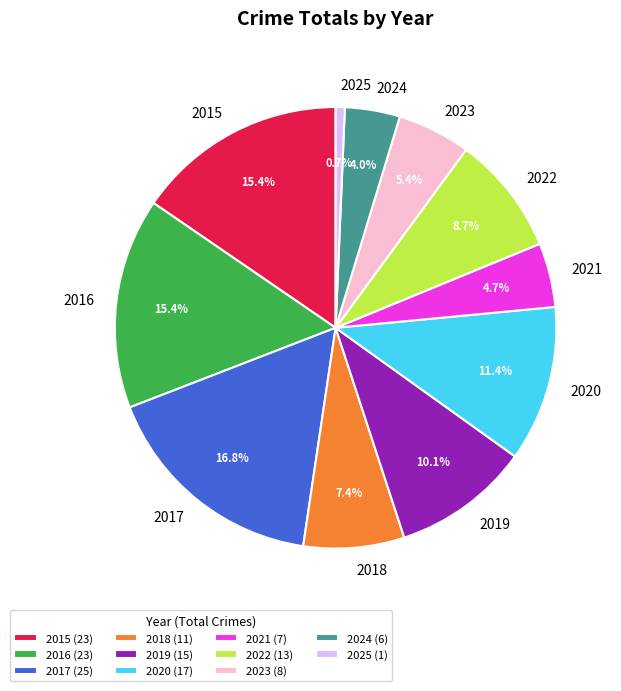

Is it true that 2021 is 10% of the pie?

False